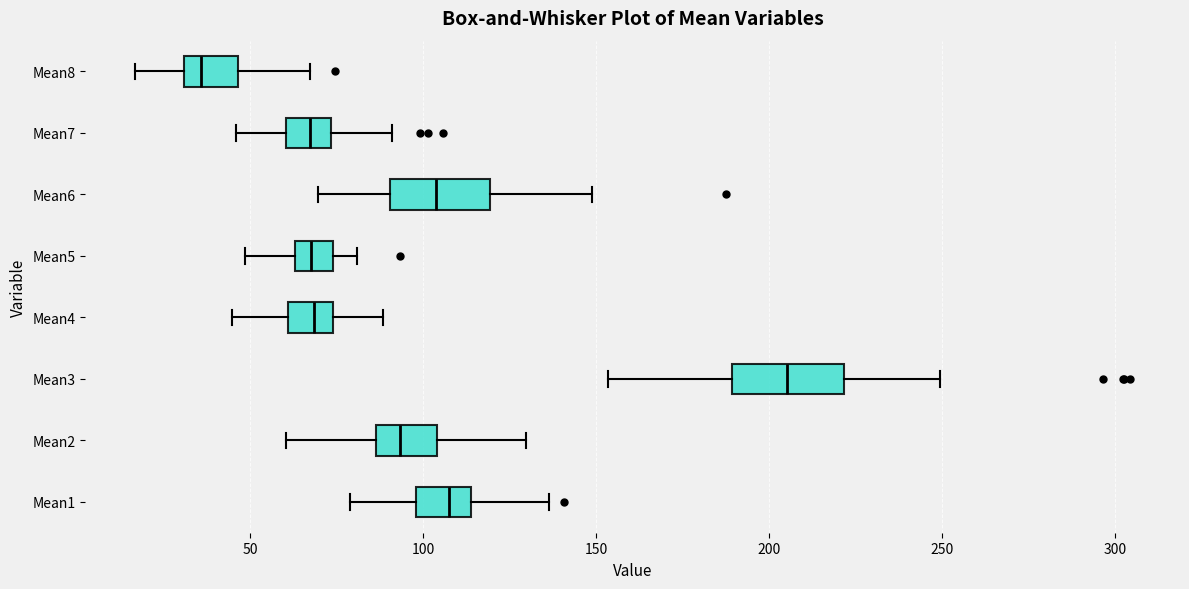

Reading bottom to top, read every box against the x-axis: the position of its median line, the range the box covers, and the ends of its whiskers. The values are not printed on the chart, so give them approximately, as read against the axis.

Mean1: median 105, box 100 to 115, whiskers 80 to 135
Mean2: median 95, box 85 to 105, whiskers 60 to 130
Mean3: median 205, box 190 to 220, whiskers 155 to 250
Mean4: median 70, box 60 to 75, whiskers 45 to 90
Mean5: median 65 (inside the box), box 65 to 75, whiskers 50 to 80
Mean6: median 105, box 90 to 120, whiskers 70 to 150
Mean7: median 65, box 60 to 75, whiskers 45 to 90
Mean8: median 35, box 30 to 45, whiskers 15 to 65